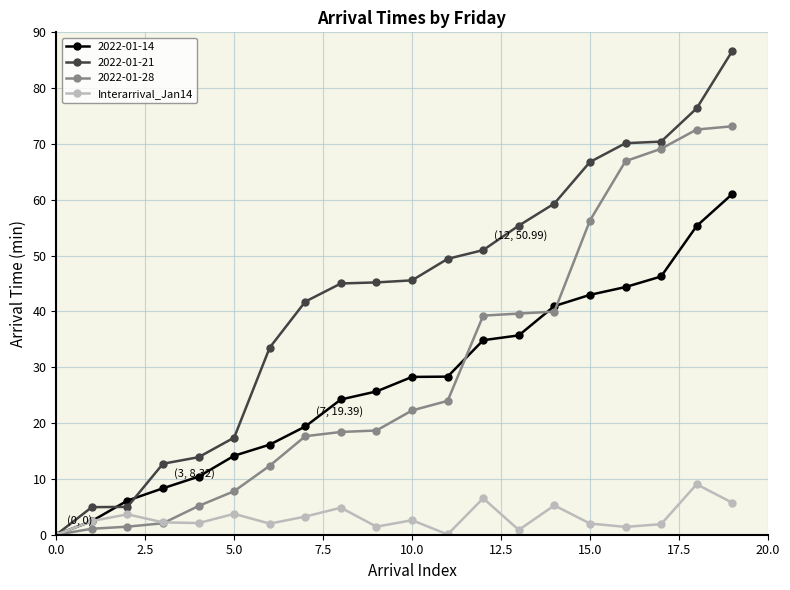

Which series has the largest range (max minus min)?

2022-01-21